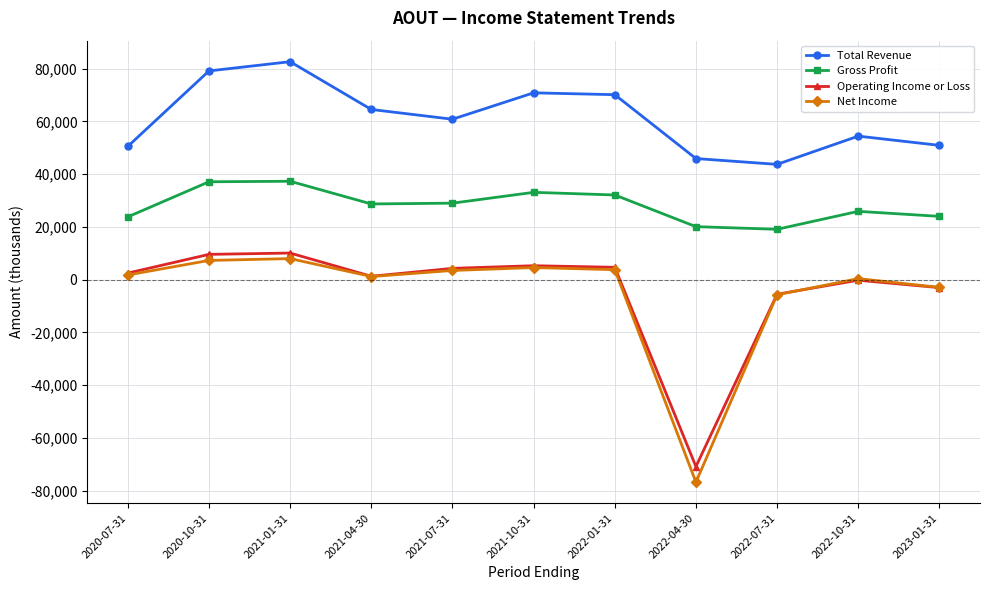

What is the smallest value displayed?

-76700